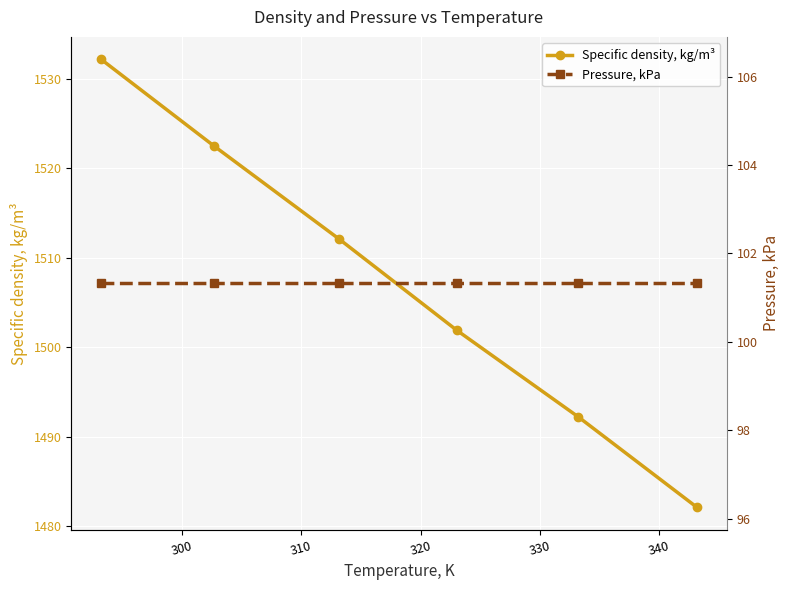

What is the highest value of the Specific density, kg/m³ series?

1532.2